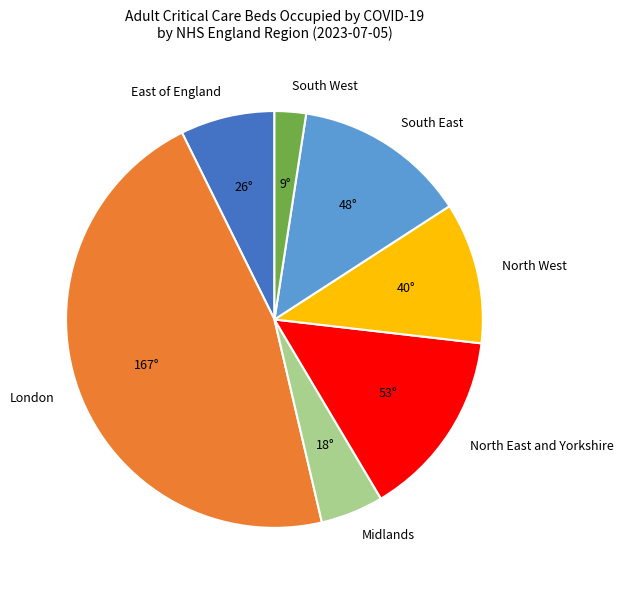

How many segments does this pie chart have?

7